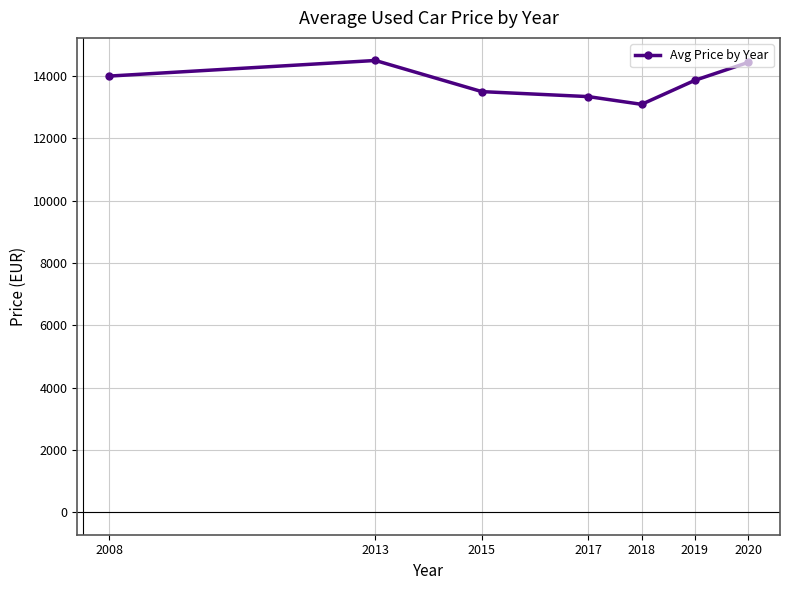

What is the ratio of the value at 2018 to the value at 2019?

0.9